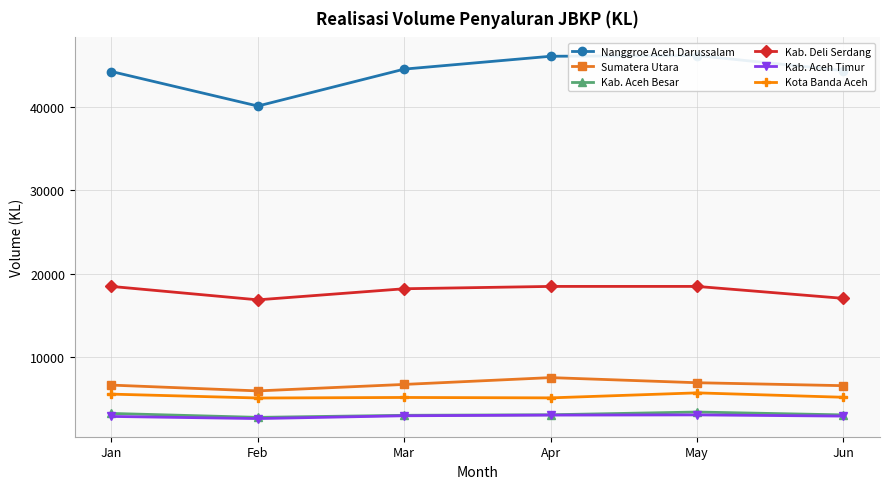

What value does the Kab. Deli Serdang series have at Feb, to the nearest 50?

16850